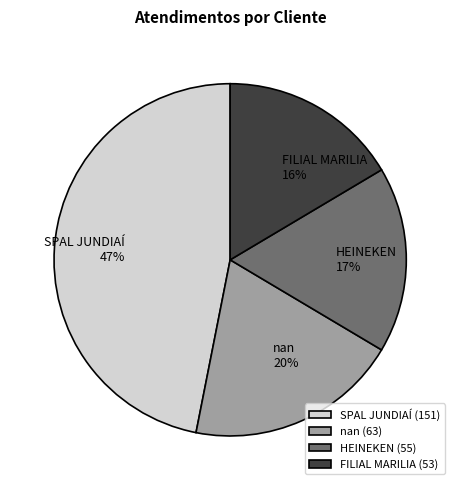

The HEINEKEN slice represents 8% of the pie. True or false?

False